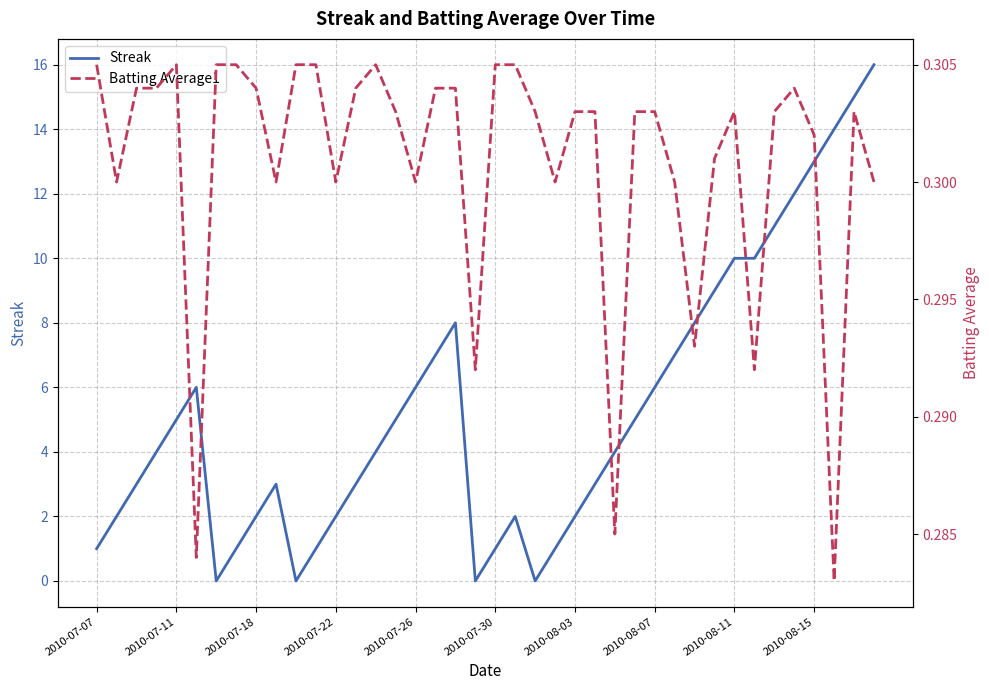

Count the number of data series in this chart.

2